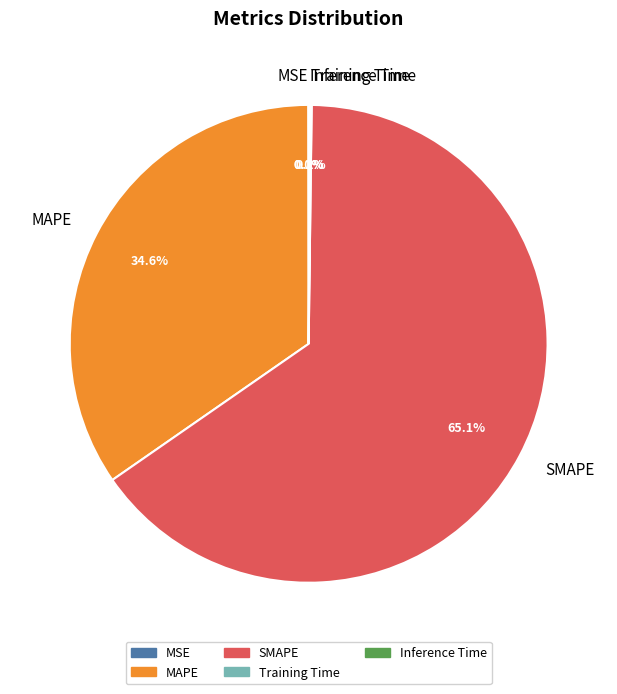

How much of the chart is everything except MAPE?

65.4%